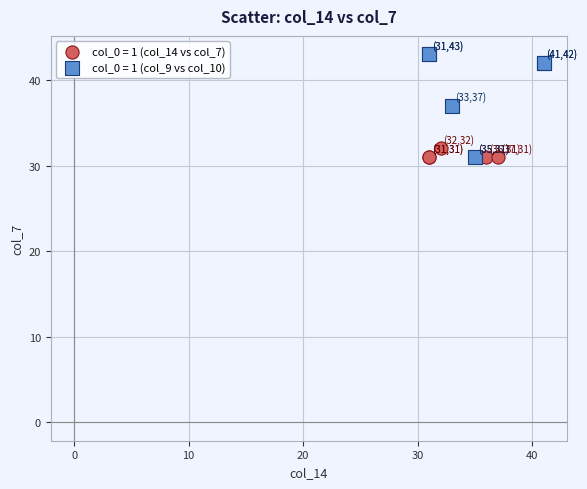

Which series contains the highest Y value?

col_0 = 1 (col_9 vs col_10)